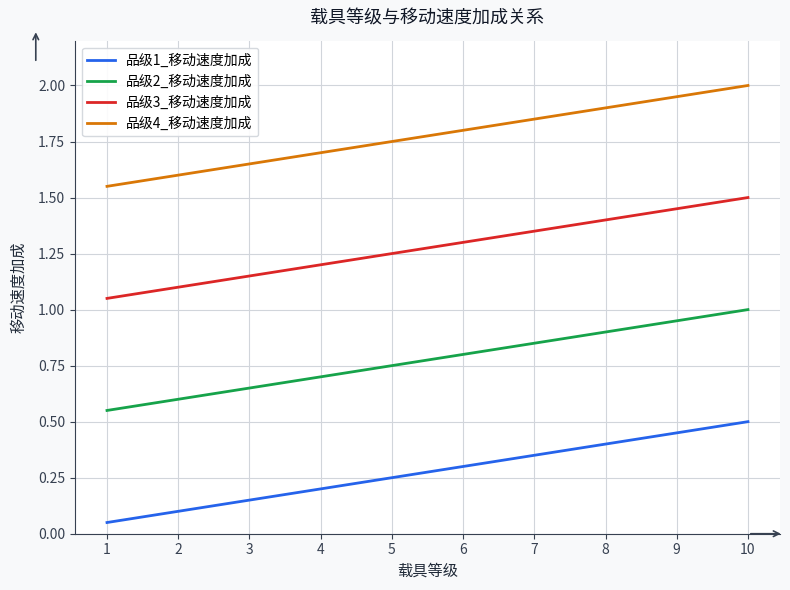

True or false: 品级4_移动速度加成 and 品级2_移动速度加成 cross at least once.

False